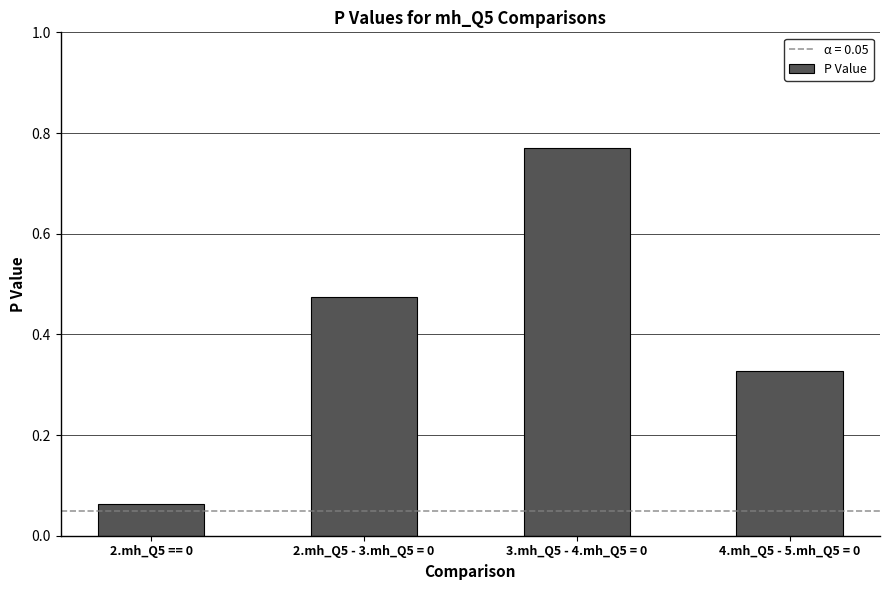

At which category does the chart reach its minimum across all series?

2.mh_Q5 == 0